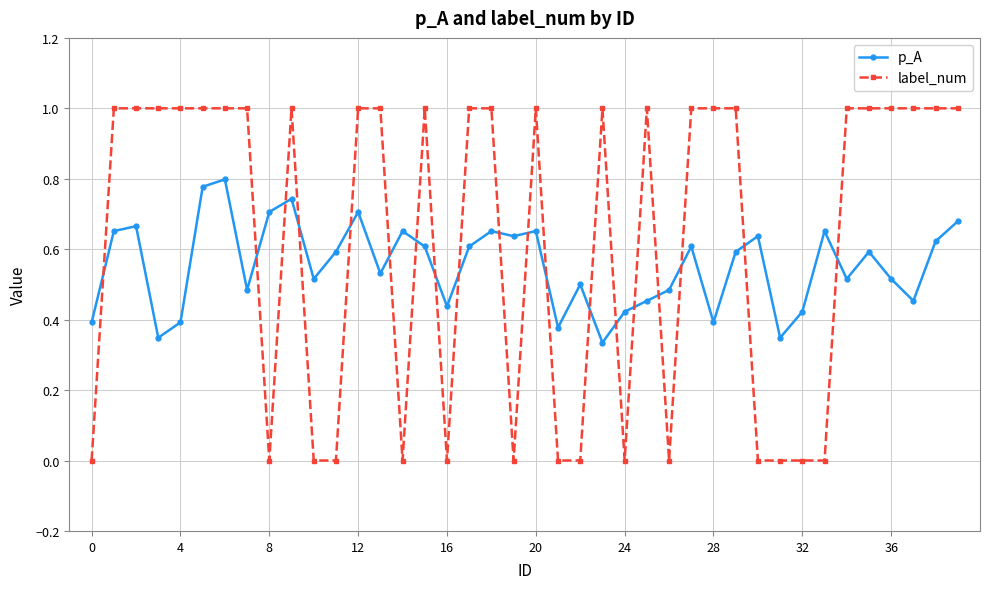

List the series in order of their peak value, lowest first.

p_A, label_num